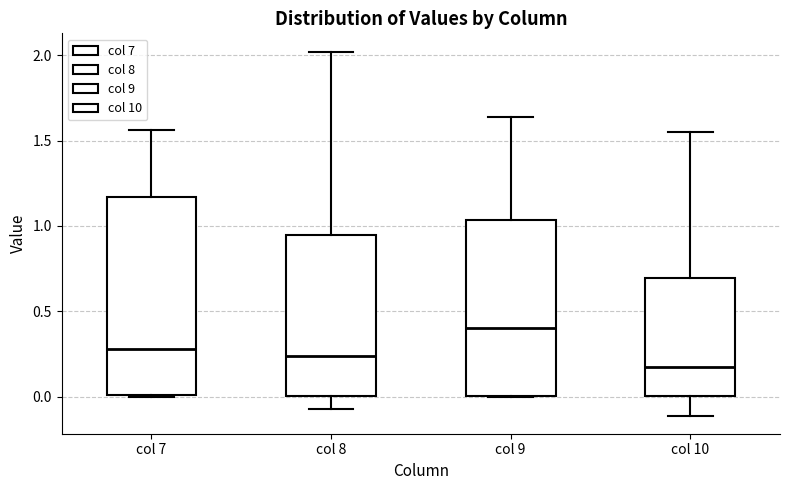

Where does the median line of the box for col 9 sit on the y-axis? The values are not printed on the chart, so give them approximately, as read against the axis.

0.40